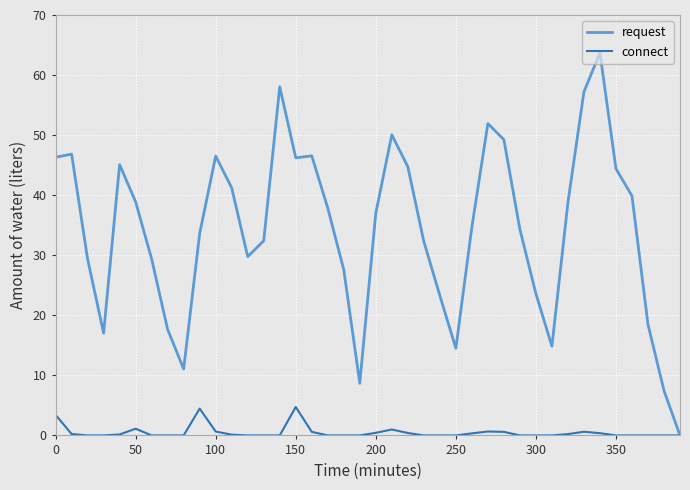

Which series has the widest spread of values?

request